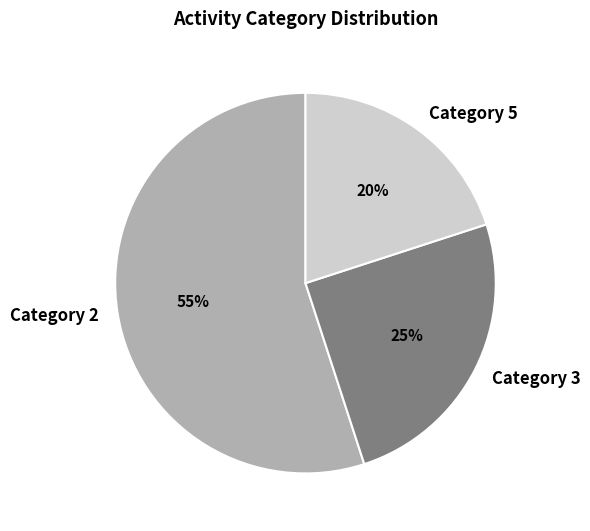

Approximately how many times larger is the value at Category 5 compared to Category 3?

0.8